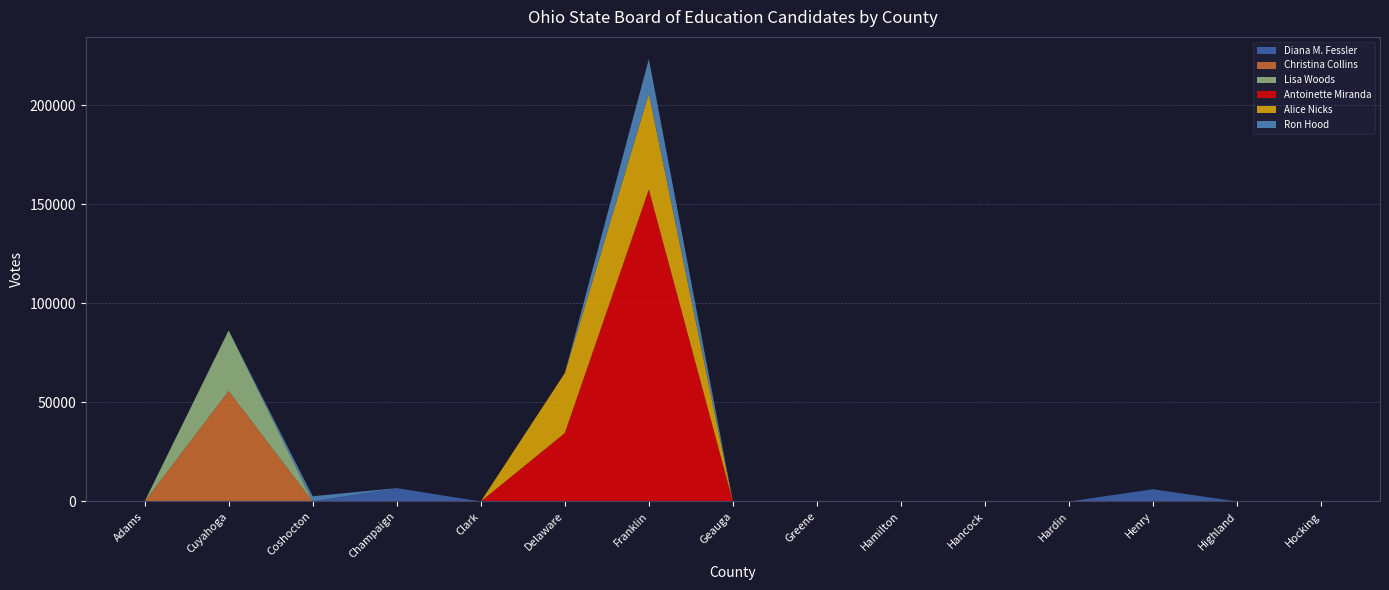

Reading right to left, list all the values displayed in this chart.

Diana M. Fessler: Hocking=0	Highland=0	Henry=6180	Hardin=0	Hancock=0	Hamilton=0	Greene=0	Geauga=0	Franklin=0	Delaware=0	Clark=0	Champaign=6766	Coshocton=0	Cuyahoga=0	Adams=0
Christina Collins: Hocking=0	Highland=0	Henry=0	Hardin=0	Hancock=0	Hamilton=0	Greene=0	Geauga=0	Franklin=0	Delaware=0	Clark=0	Champaign=0	Coshocton=0	Cuyahoga=55750	Adams=0
Lisa Woods: Hocking=0	Highland=0	Henry=0	Hardin=0	Hancock=0	Hamilton=0	Greene=0	Geauga=0	Franklin=0	Delaware=0	Clark=0	Champaign=0	Coshocton=0	Cuyahoga=30546	Adams=0
Antoinette Miranda: Hocking=0	Highland=0	Henry=0	Hardin=0	Hancock=0	Hamilton=0	Greene=0	Geauga=0	Franklin=157425	Delaware=34530	Clark=0	Champaign=0	Coshocton=0	Cuyahoga=0	Adams=0
Alice Nicks: Hocking=0	Highland=0	Henry=0	Hardin=0	Hancock=0	Hamilton=0	Greene=0	Geauga=0	Franklin=48339	Delaware=30227	Clark=0	Champaign=0	Coshocton=0	Cuyahoga=0	Adams=0
Ron Hood: Hocking=0	Highland=0	Henry=0	Hardin=0	Hancock=0	Hamilton=0	Greene=0	Geauga=0	Franklin=17483	Delaware=0	Clark=0	Champaign=0	Coshocton=2632	Cuyahoga=0	Adams=0